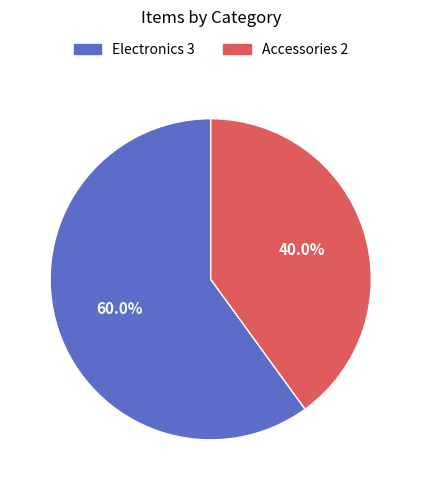

Rank the categories by value from lowest to highest.

Accessories, Electronics